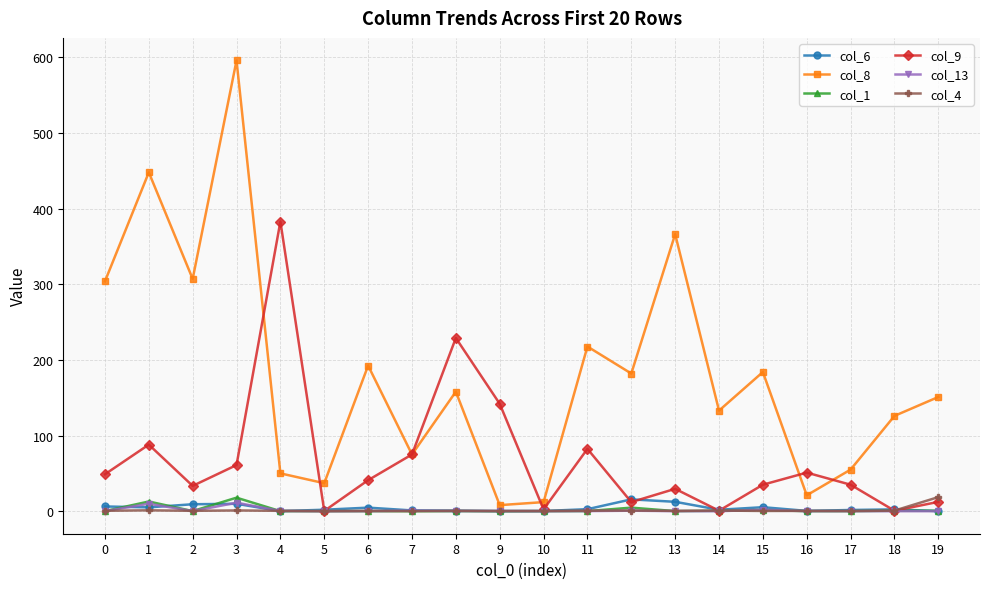

What are all the series names shown in the legend?

col_6, col_8, col_1, col_9, col_13, col_4